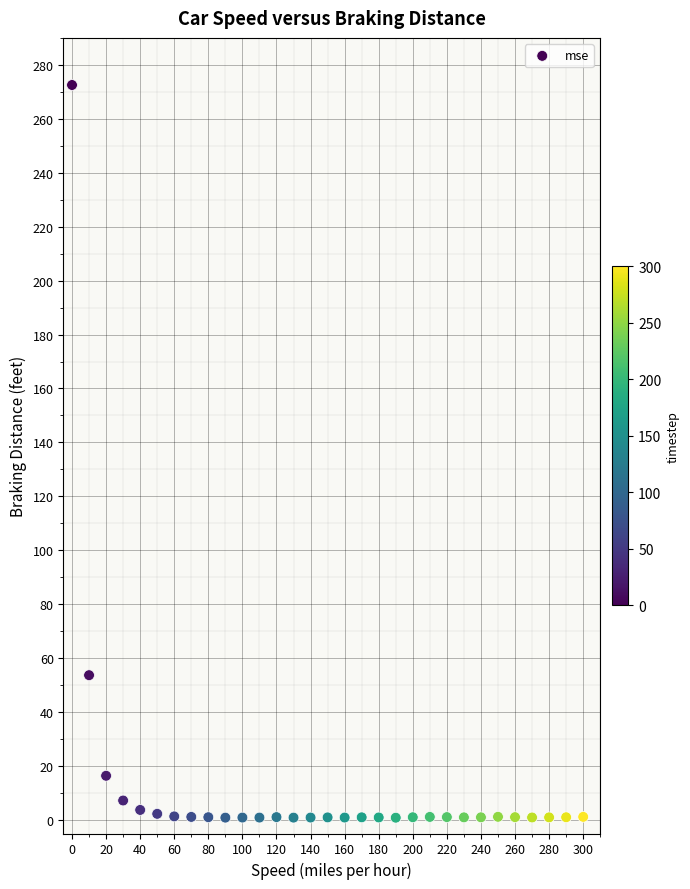

What is the range of Y values (max minus min)?

271.7